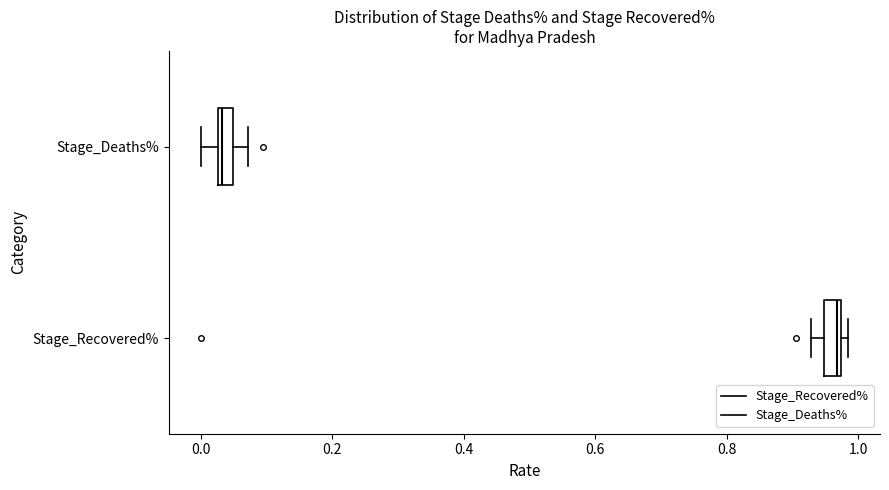

Where is the right edge of the box for Stage_Recovered% on the x-axis? The values are not printed on the chart, so give them approximately, as read against the axis.

0.98